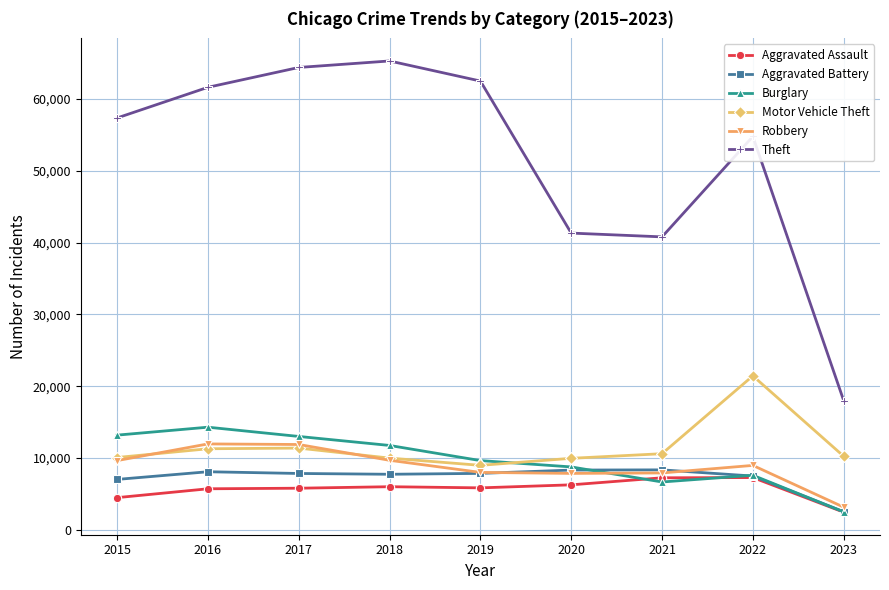

What is the value of the Aggravated Battery point at the 1st from the left?

7018